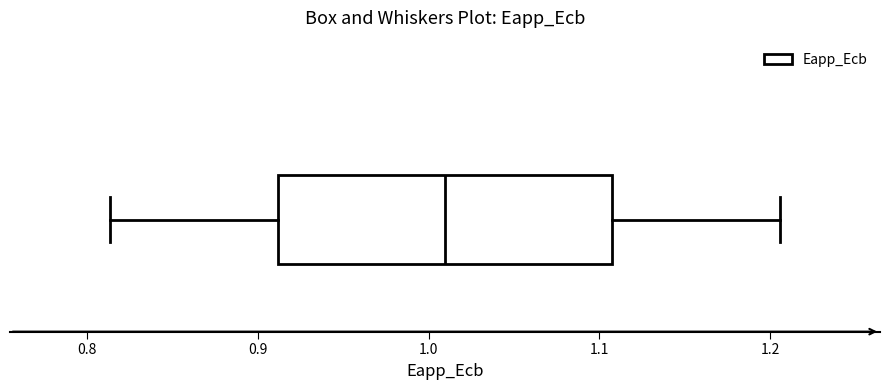

Read this box plot against the x-axis: the position of the median line, the range covered by the box, and the ends of both whiskers. The values are not printed on the chart, so give them approximately, as read against the axis.

median 1.01, box 0.91 to 1.11, whiskers 0.81 to 1.21